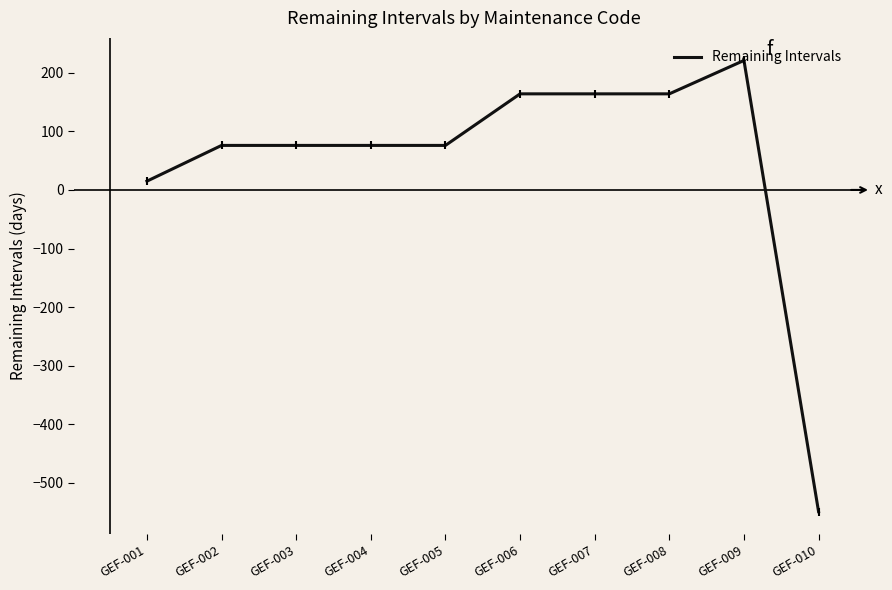

What is the difference between the maximum and minimum values?

770